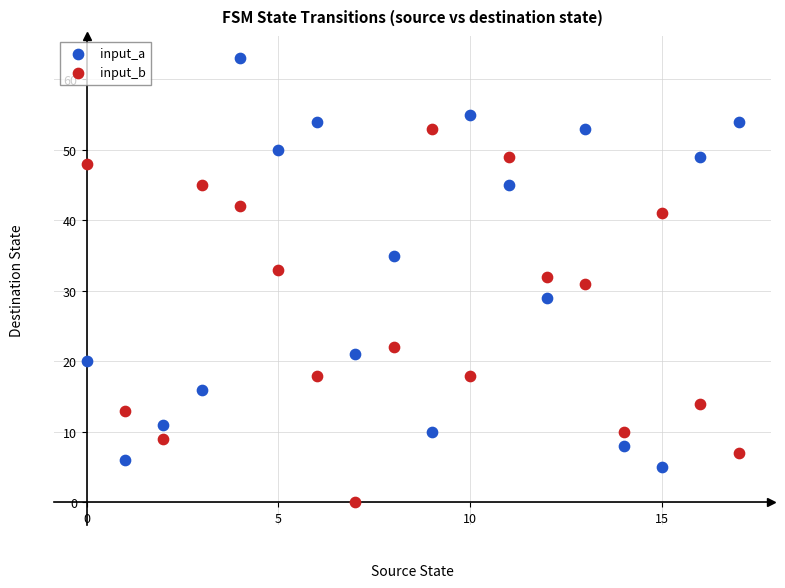

Which series contains the lowest Y value?

input_b